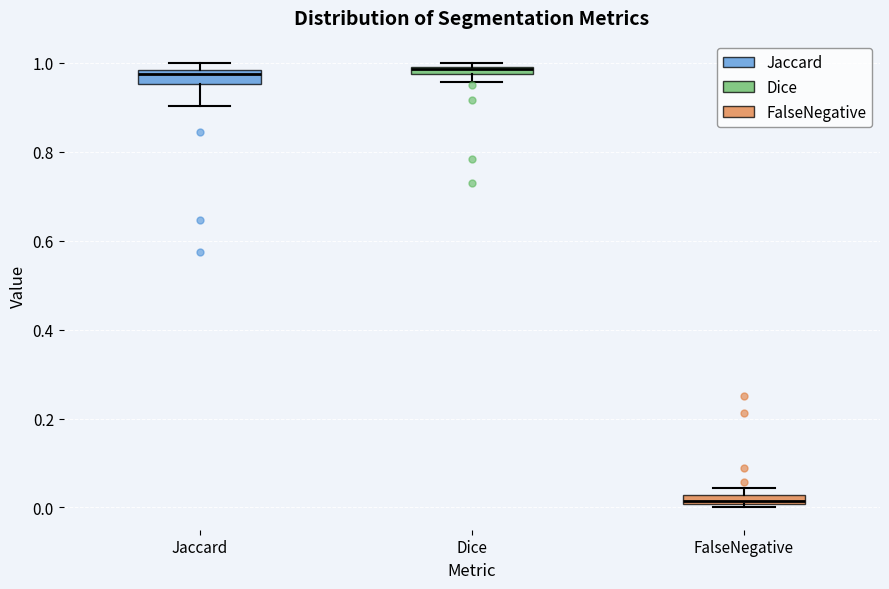

Where is the upper edge of the box for Jaccard on the y-axis? The values are not printed on the chart, so give them approximately, as read against the axis.

0.98